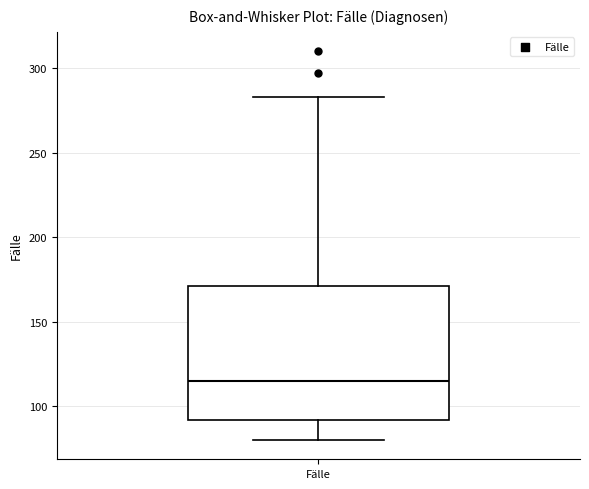

Read this box plot against the y-axis: the position of the median line, the range covered by the box, and the ends of both whiskers. The values are not printed on the chart, so give them approximately, as read against the axis.

median 115, box 90 to 170, whiskers 80 to 285